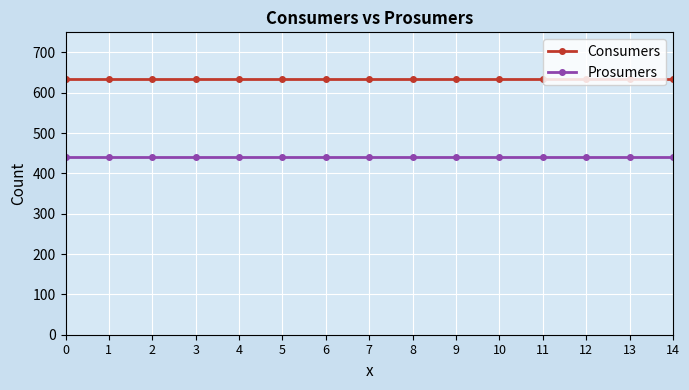

What are all the series names shown in the legend?

Consumers, Prosumers